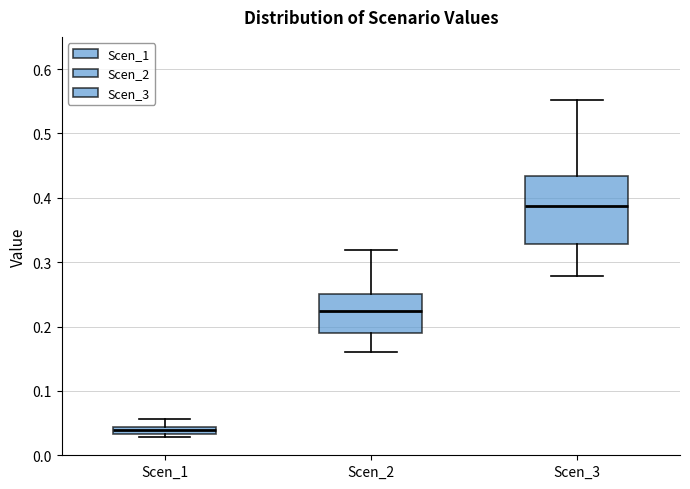

Which box's median line is the highest?

Scen_3